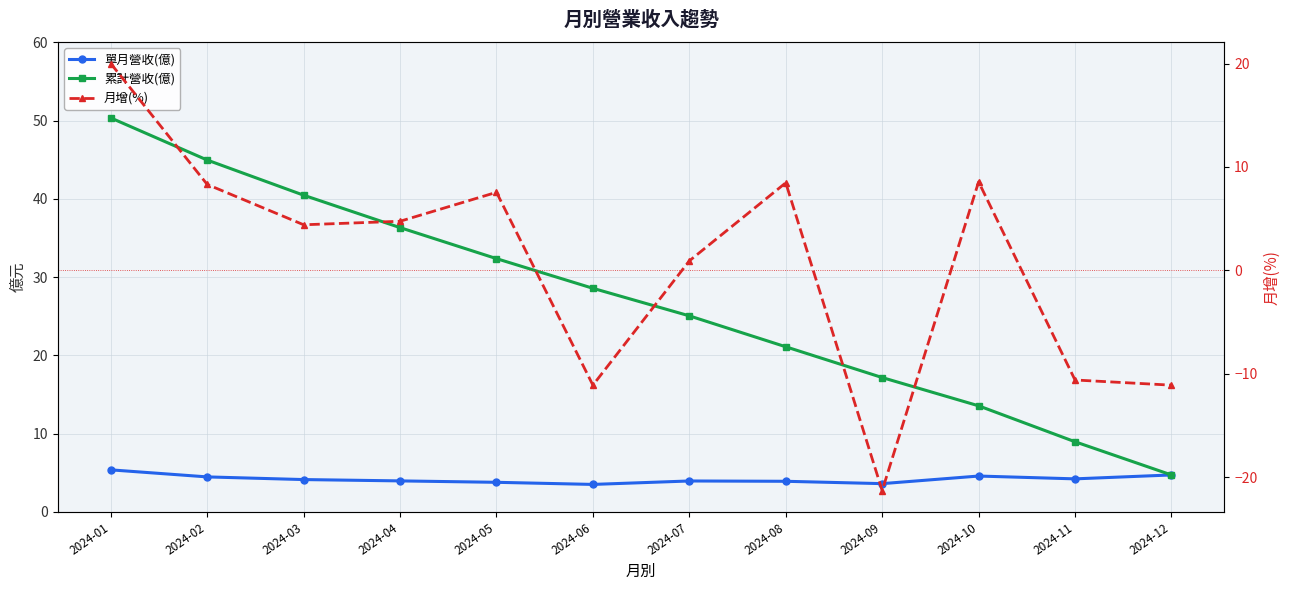

List the labels in order of 單月營收(億) value, largest first.

2024-01, 2024-12, 2024-10, 2024-02, 2024-11, 2024-03, 2024-04, 2024-07, 2024-08, 2024-05, 2024-09, 2024-06